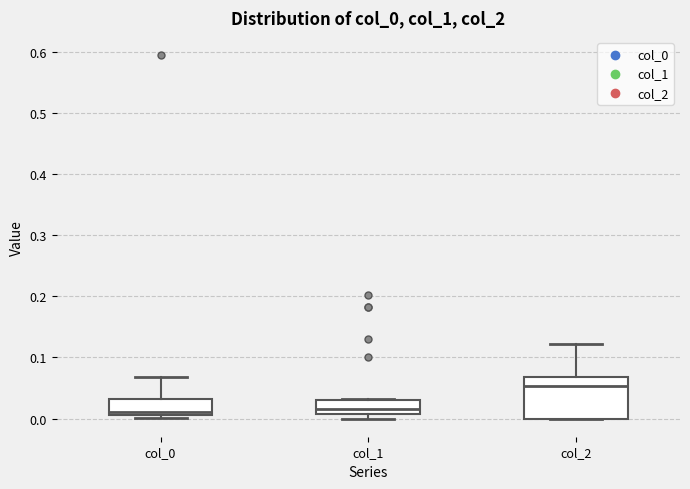

Reading left to right, read every box against the y-axis: the position of its median line, the range the box covers, and the ends of its whiskers. The values are not printed on the chart, so give them approximately, as read against the axis.

col_0: median 0.01 (just above the box's lower edge), box 0.01 to 0.03, whiskers 0.00 to 0.07
col_1: median 0.02, box 0.01 to 0.03, whiskers 0.00 to 0.03
col_2: median 0.05, box 0.00 to 0.07, whiskers 0.00 to 0.12